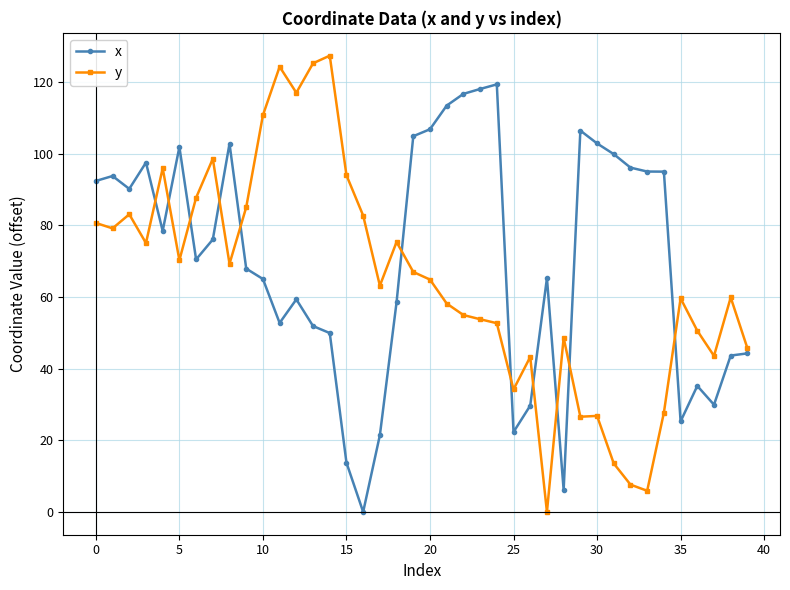

Which series has the largest range (max minus min)?

y